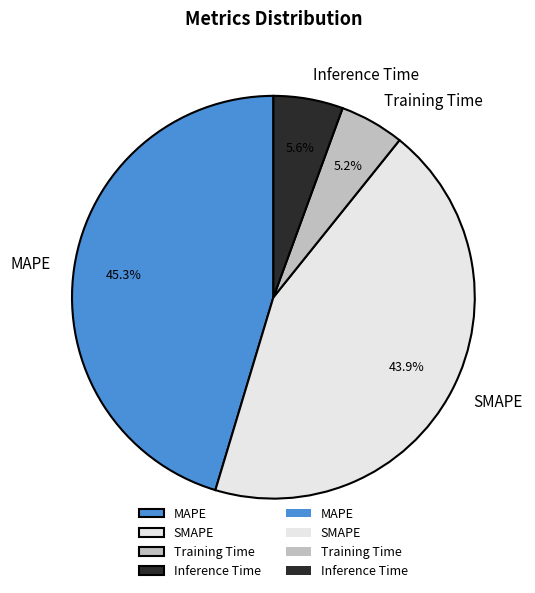

What percentage is the Training Time slice, to the nearest percent?

5%